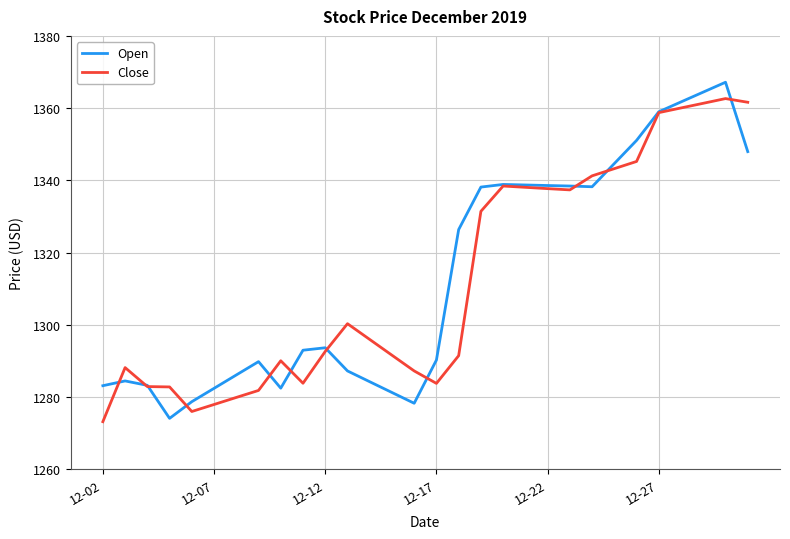

What is the minimum value shown in the chart?

1273.2